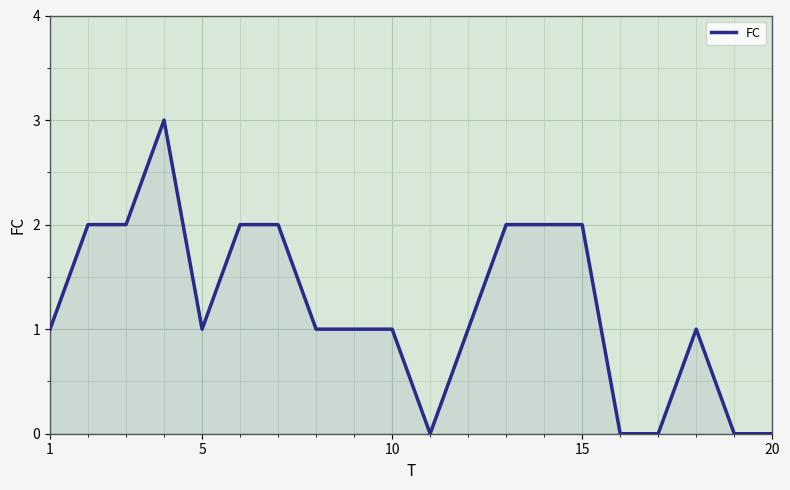

What is the greatest value displayed?

3